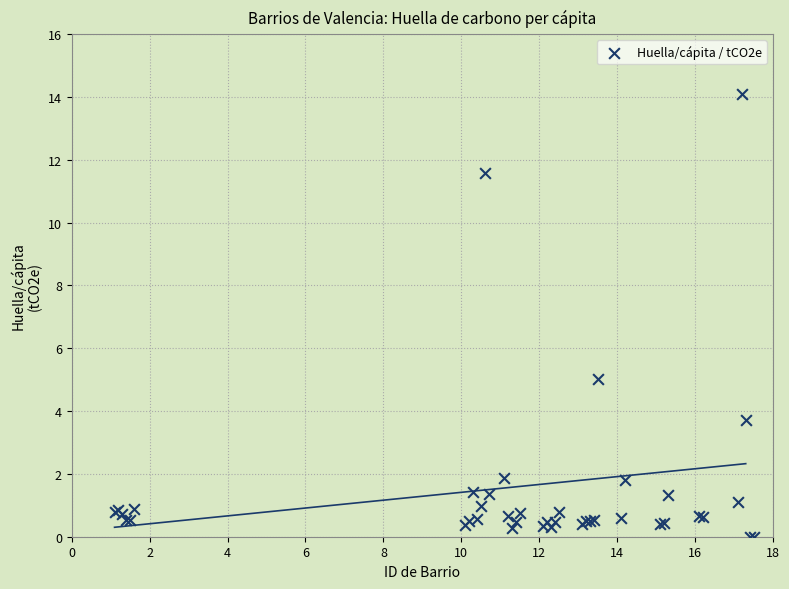

What Y value in the scatter plot is closest to 7?

5.0